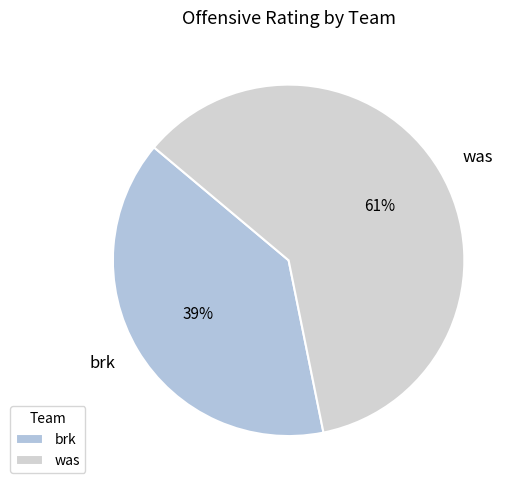

To the nearest percent, what is the average slice percentage?

50%